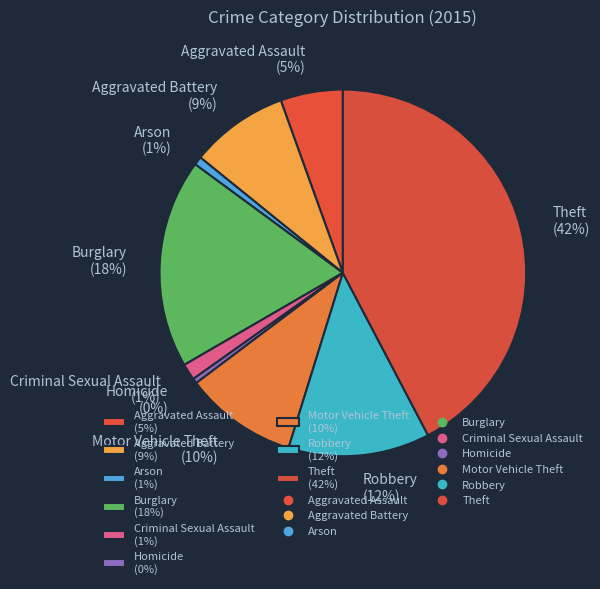

The Burglary (18%) slice represents 18% of the pie. True or false?

True